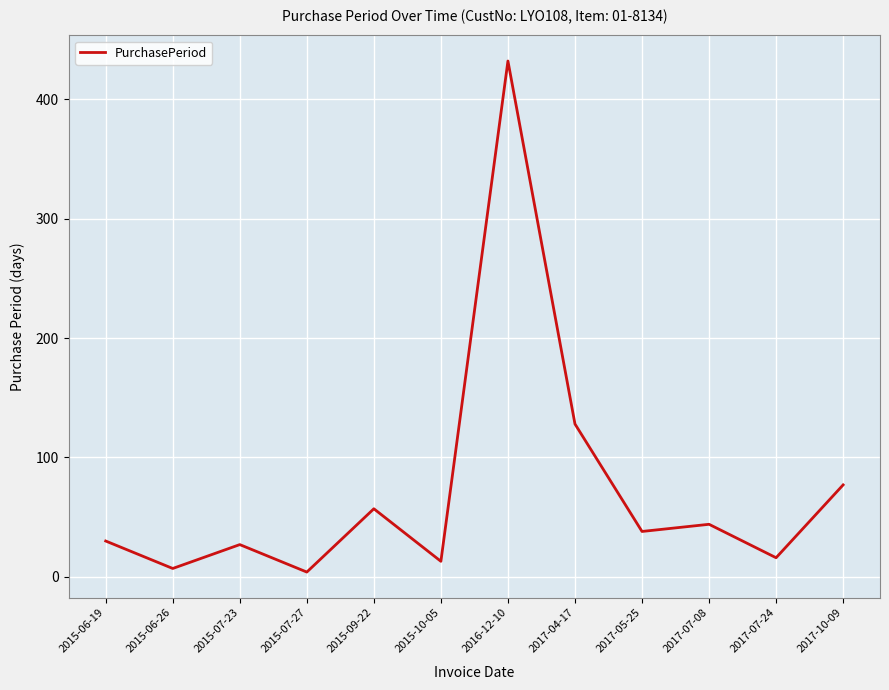

Approximately how many times larger is the value at 2017-07-08 compared to 2015-07-27?

11.0